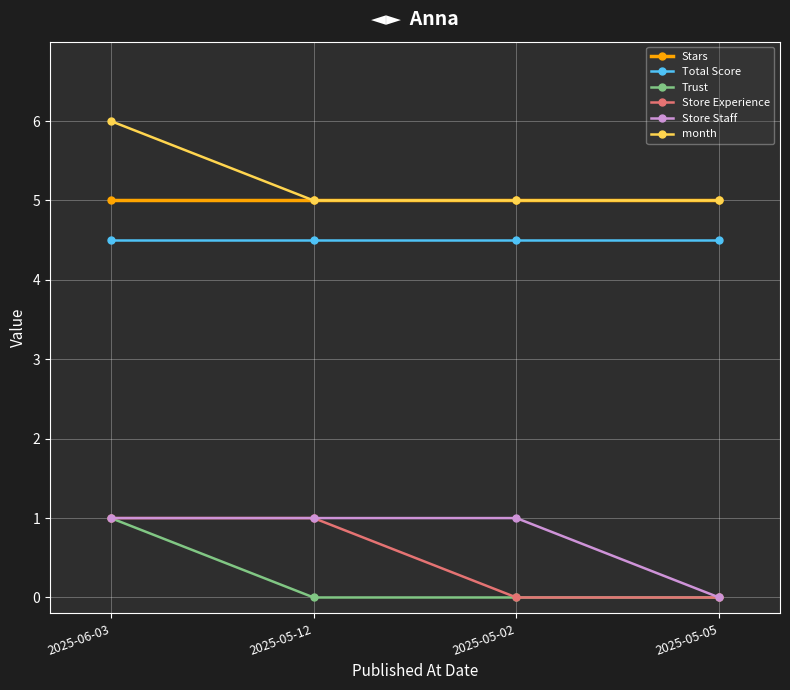

Which label corresponds to the largest value in the chart?

2025-06-03